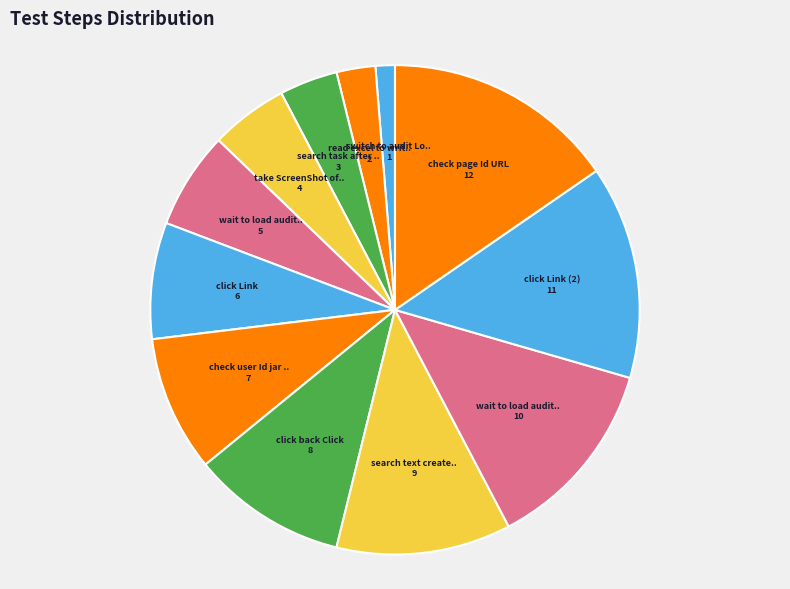

Count the number of slices in the pie.

12